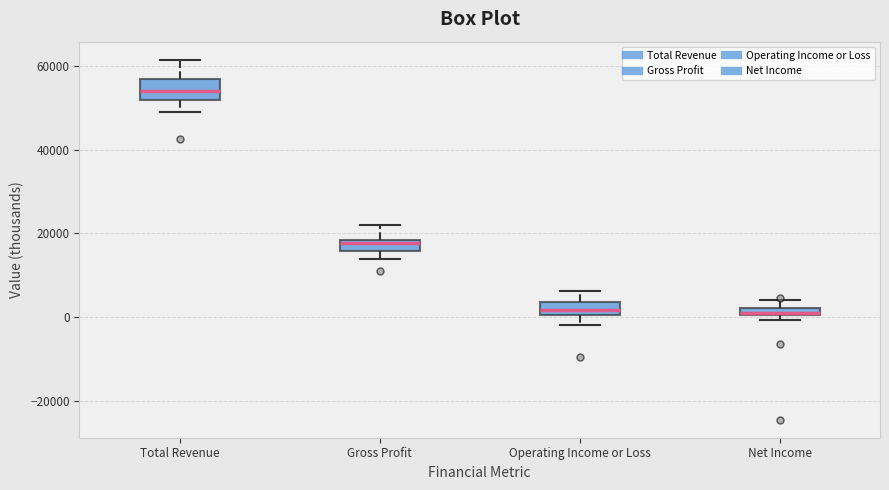

Where is the lower edge of the box for Operating Income or Loss on the y-axis? The values are not printed on the chart, so give them approximately, as read against the axis.

0